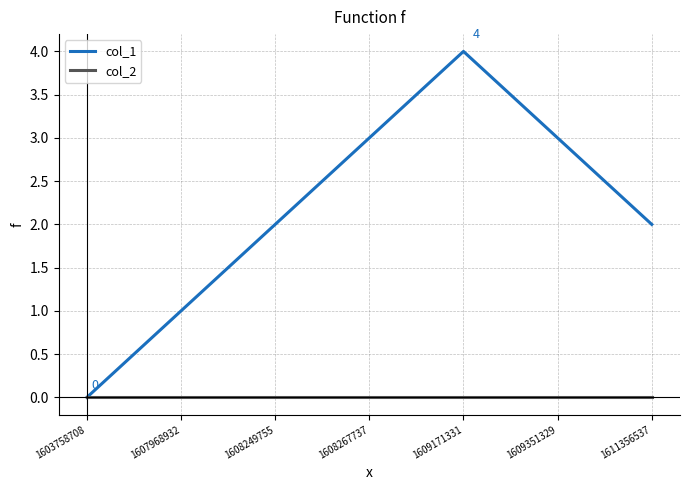

True or false: col_1 has more than 1 points higher than both neighbors.

False